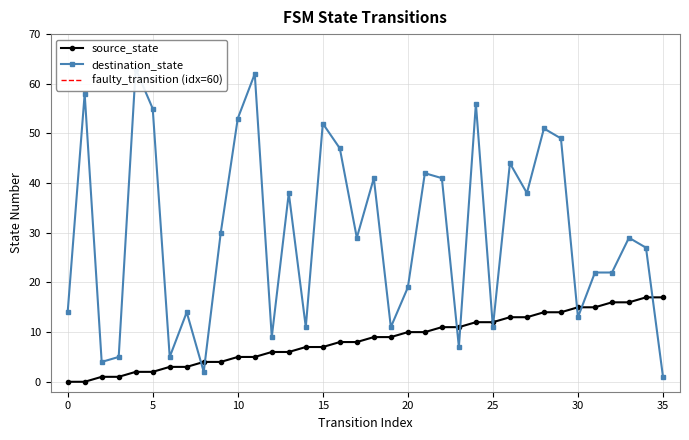

What is the difference between the second highest and second lowest values in the destination_state series?

60